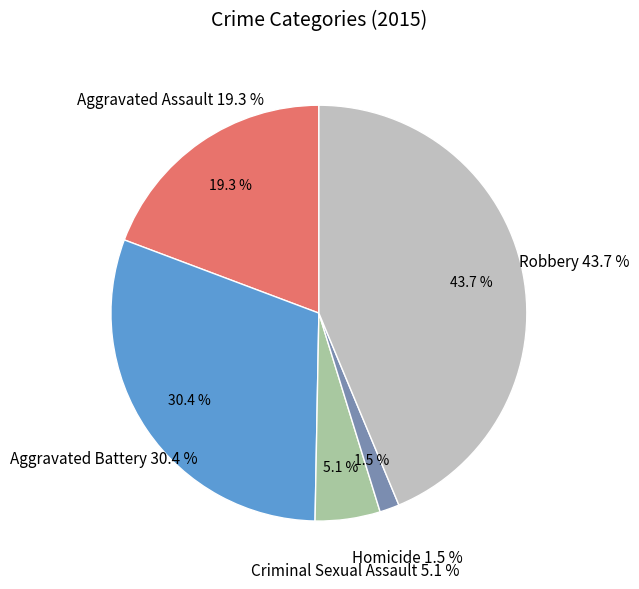

Approximately how many times larger is the value at Criminal Sexual Assault compared to Homicide?

3.3